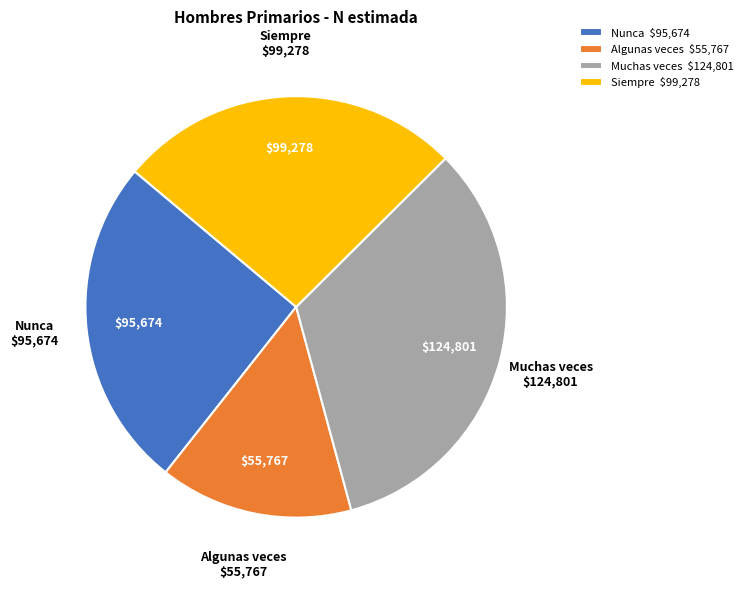

Does Muchas veces $124,801 account for over 50% of the chart?

No